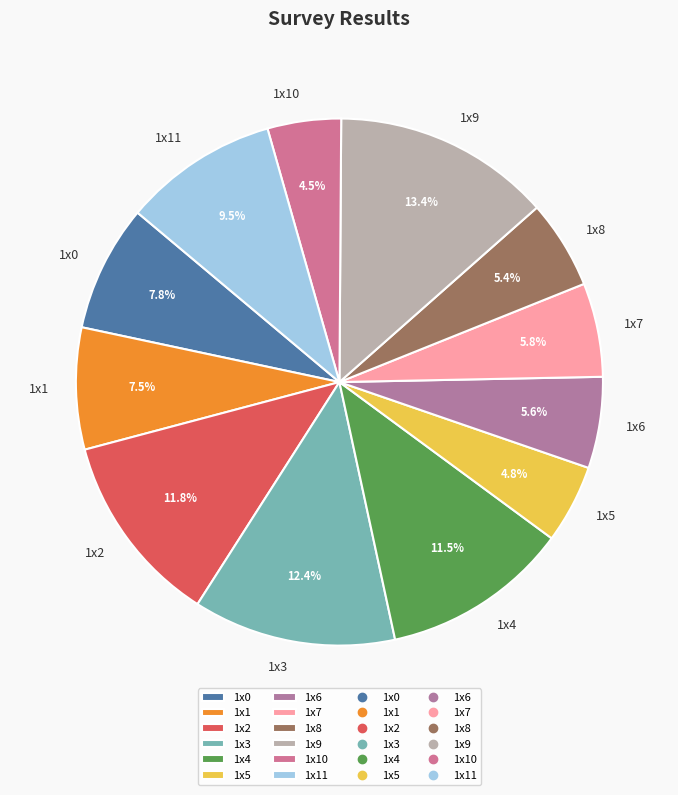

Does 1x3 represent more than half of the total?

No